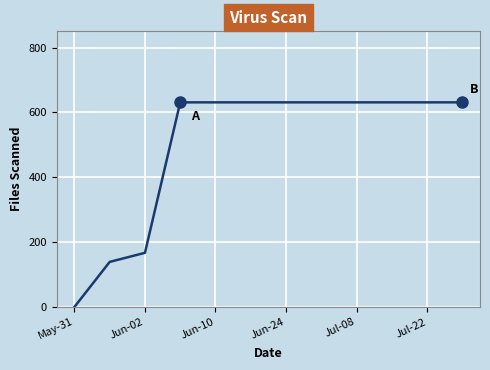

What is the difference between the maximum and minimum values?

631